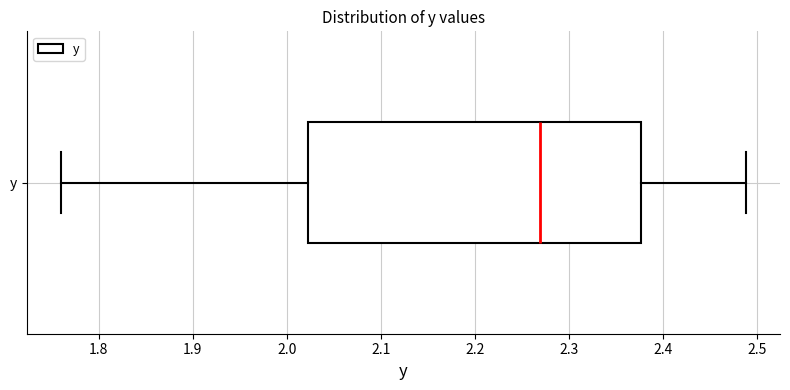

Where is the left edge of the box for y on the x-axis? The values are not printed on the chart, so give them approximately, as read against the axis.

2.02